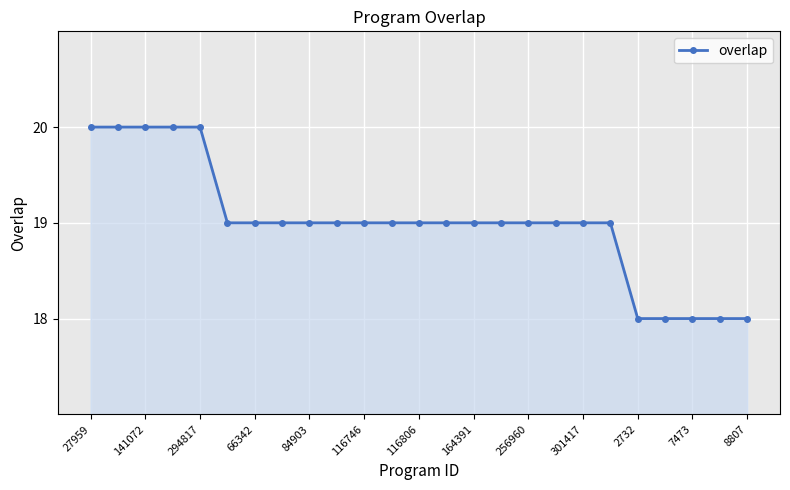

What is the minimum value shown in the chart?

18